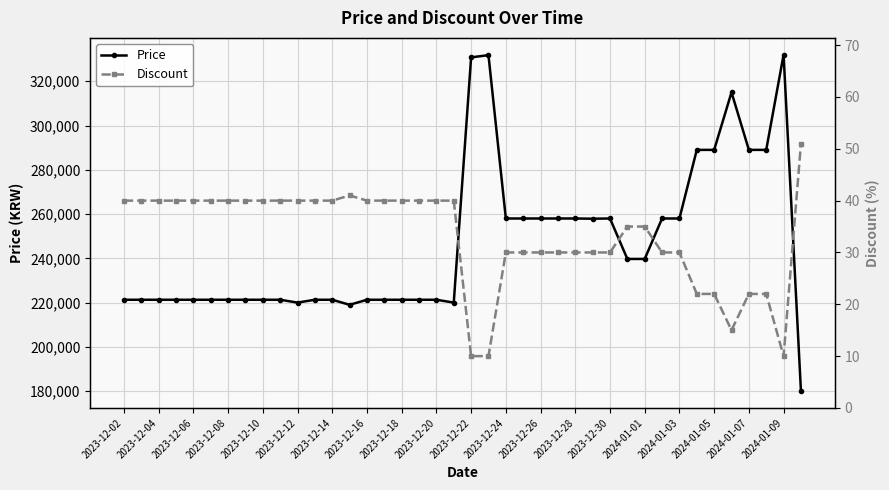

Which series has the largest range (max minus min)?

Price